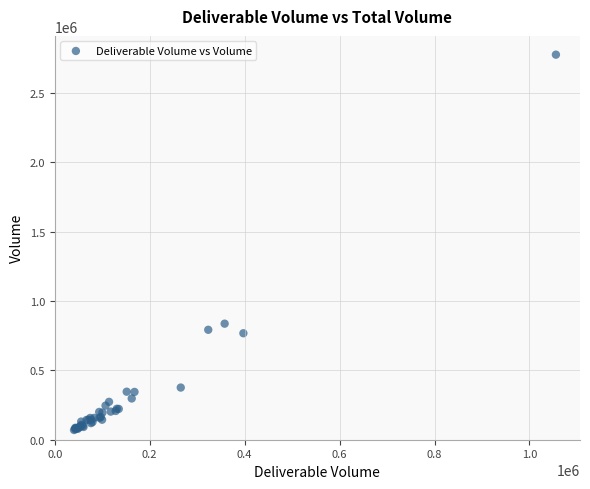

What Y value in the scatter plot is closest to 1423547?

836922